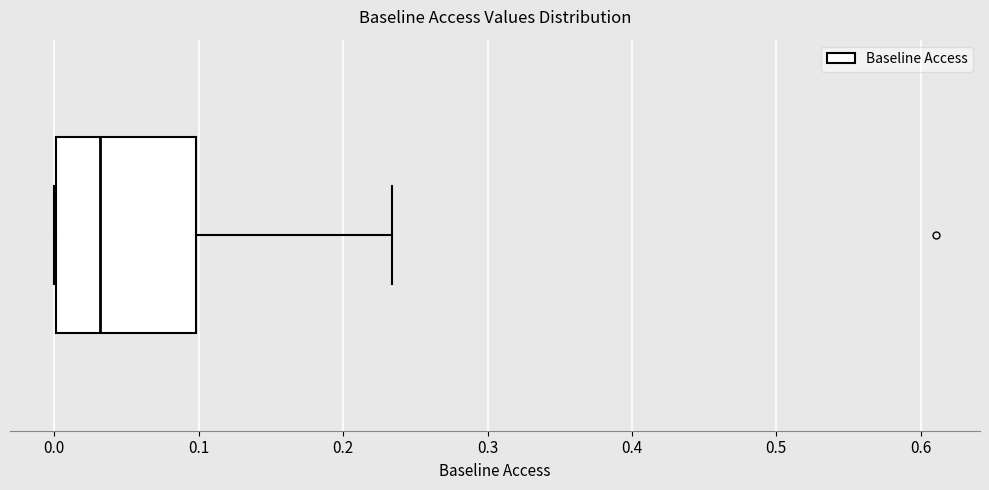

Read this box plot against the x-axis: the position of the median line, the range covered by the box, and the ends of both whiskers. The values are not printed on the chart, so give them approximately, as read against the axis.

median 0.03, box 0.00 to 0.10, whiskers 0.00 to 0.23